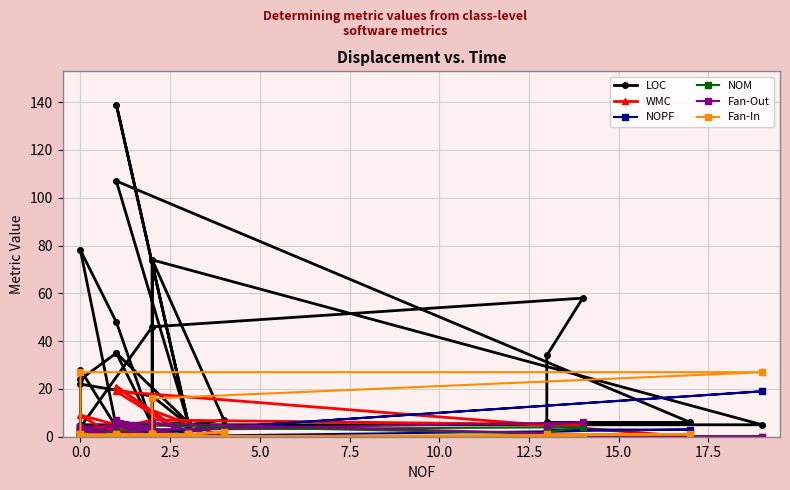

Reading left to right, list all the values displayed in this chart.

LOC: 35	5	4	78	48	5	74	7	5	5	17	22	5	5	74	7	5	4	46	58	34	6	6	107	6	4	28	24	35	6	139	6
WMC: 4	0	0	9	5	0	11	0	0	0	0	0	0	0	0	2	0	0	7	5	4	0	0	19	0	0	2	4	4	0	21	0
NOPF: 0	2	1	0	0	2	0	4	3	3	2	0	0	19	2	2	2	0	0	0	0	3	3	0	3	1	0	0	0	3	0	3
NOM: 2	0	0	4	2	0	2	0	0	0	0	4	0	0	0	2	0	2	3	4	2	0	0	5	0	0	2	2	2	0	6	0
Fan-Out: 5	0	0	4	5	0	6	0	0	0	0	4	0	0	0	0	0	0	3	6	5	0	0	6	0	0	3	0	5	0	7	0
Fan-In: 0	1	1	0	0	1	0	2	1	1	1	0	27	27	16	1	1	1	0	0	0	1	1	0	1	1	0	1	0	1	0	1